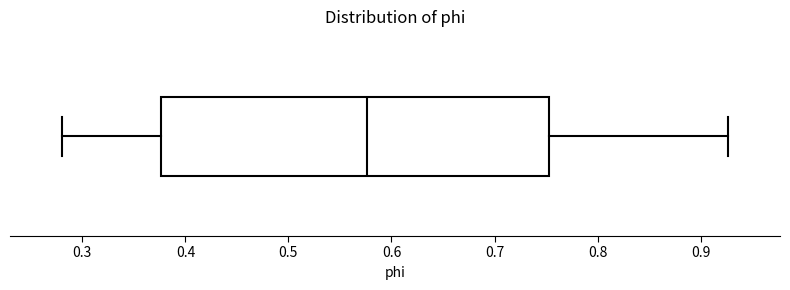

Transcribe this box plot: give where the median line is, the range the box spans, and where the two whiskers end, as read against the x-axis. The values are not printed on the chart, so give them approximately, as read against the axis.

median 0.58, box 0.38 to 0.75, whiskers 0.28 to 0.93